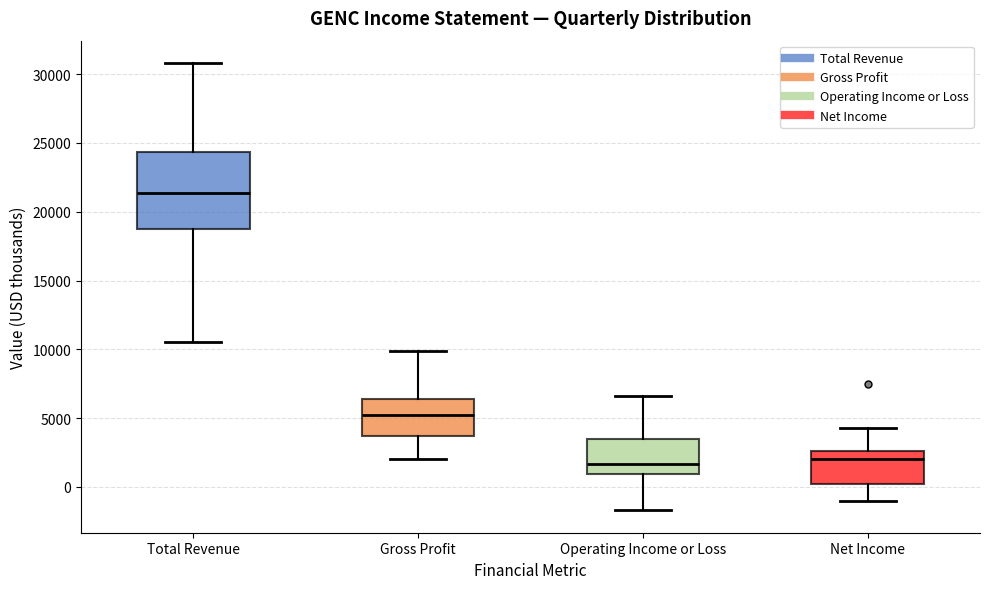

Which box is the tallest, from its lower edge to its upper edge?

Total Revenue